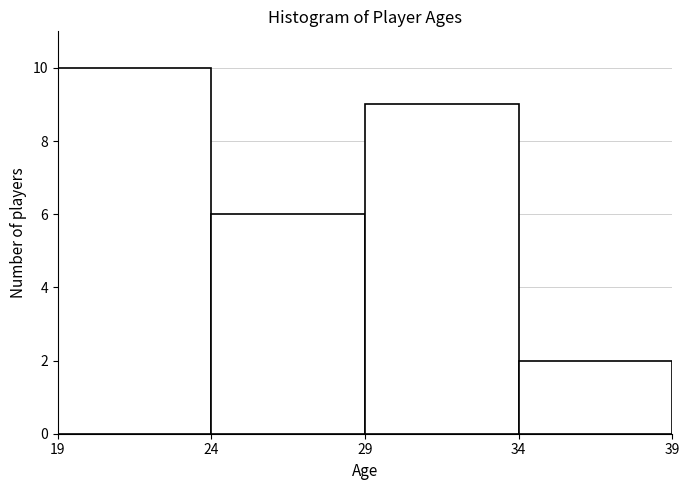

What is the height of the bar covering 19 to 24 on the x-axis? The values are not printed on the chart, so give them approximately, as read against the axis.

10